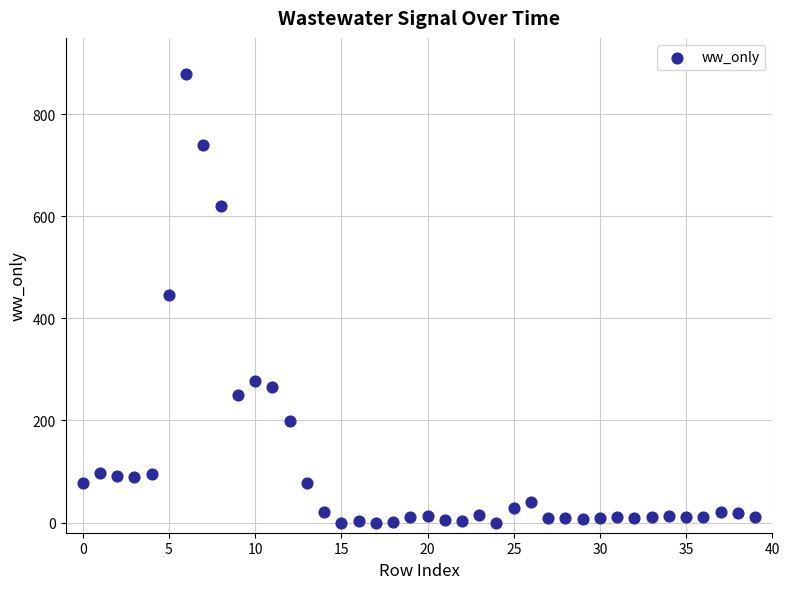

What is the range of Y values (max minus min)?

878.4